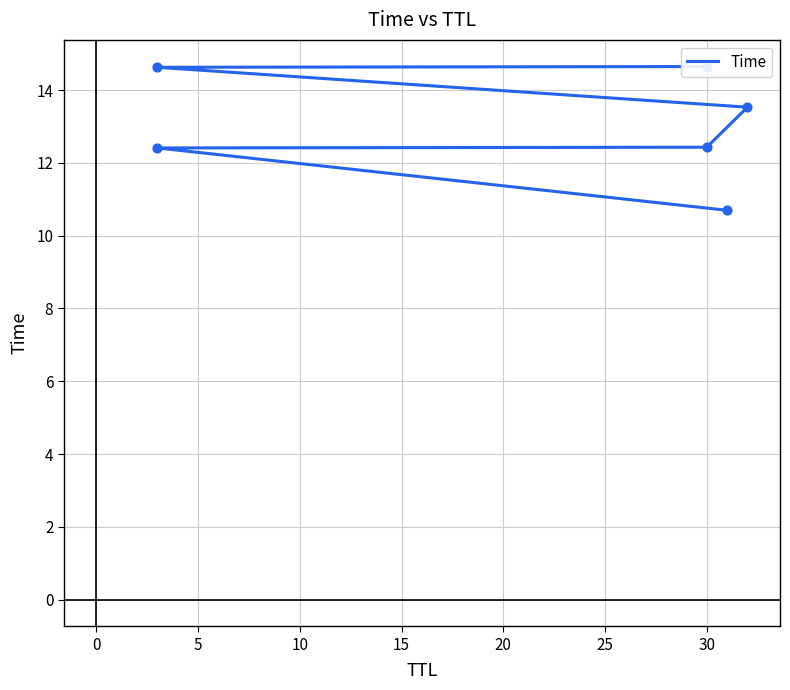

What is the change in value from 10 to 20?

+1.1